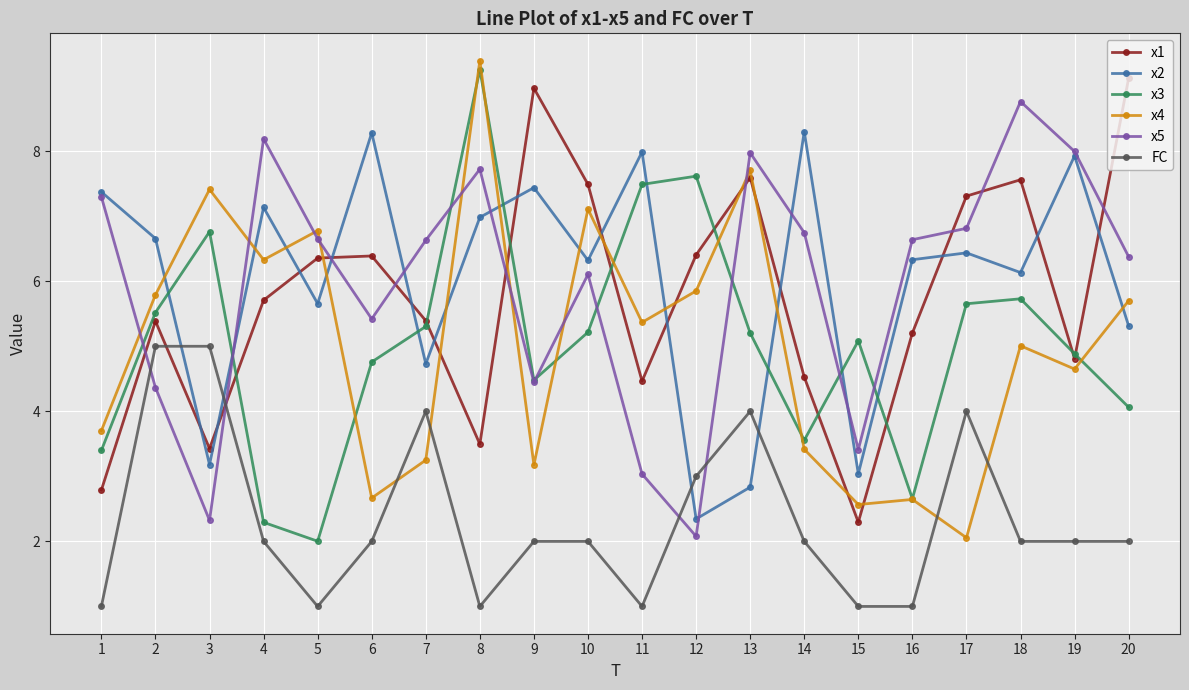

At how many categories does at least one series exceed 6?

19